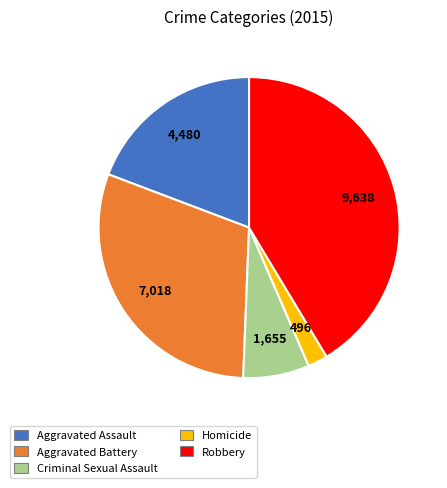

Count the number of slices in the pie.

5